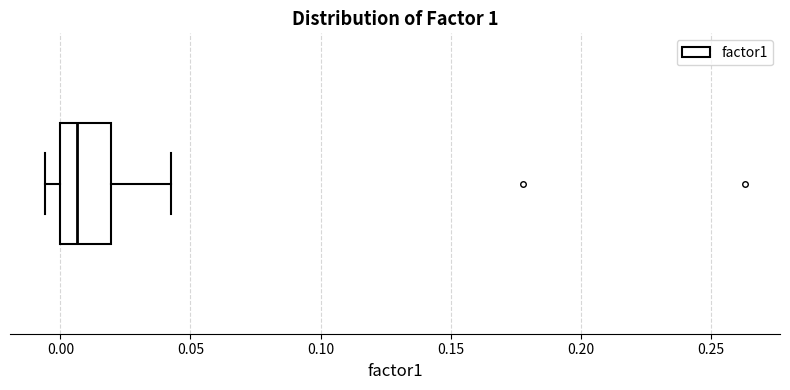

Where is the right edge of the box on the x-axis? The values are not printed on the chart, so give them approximately, as read against the axis.

0.020